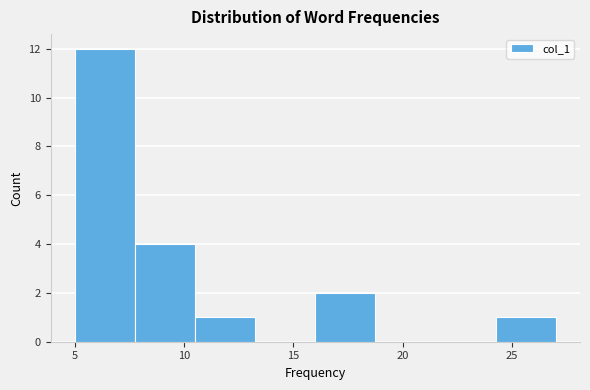

What is the height of the bar covering 5.00 to 7.75 on the x-axis? Neither the bar edges nor the heights are printed on the chart, so give them approximately, as read against the axes.

12